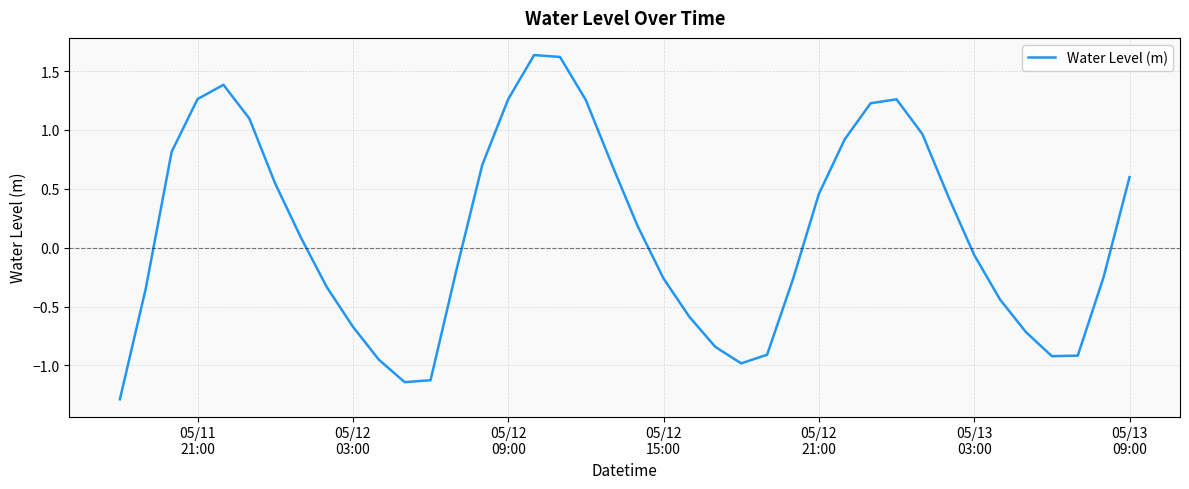

What is the minimum value shown in the chart?

-1.3